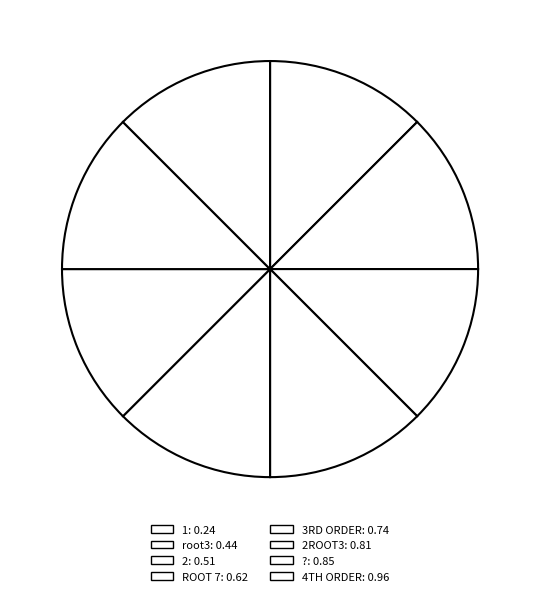

Rank the categories by value from highest to lowest.

4TH ORDER, ?, 2ROOT3, 3RD ORDER, ROOT 7, 2, root3, 1